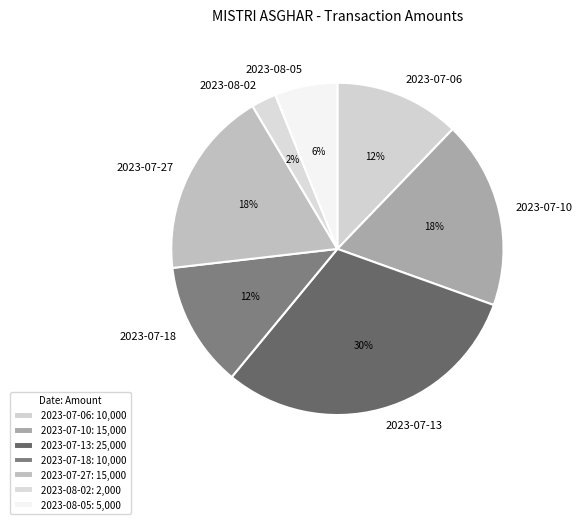

What is the largest slice in the pie chart?

2023-07-13